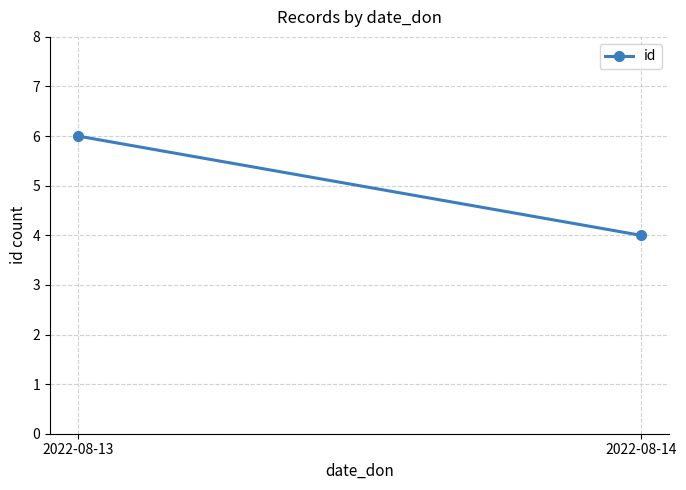

How many distinct data groups are displayed?

1